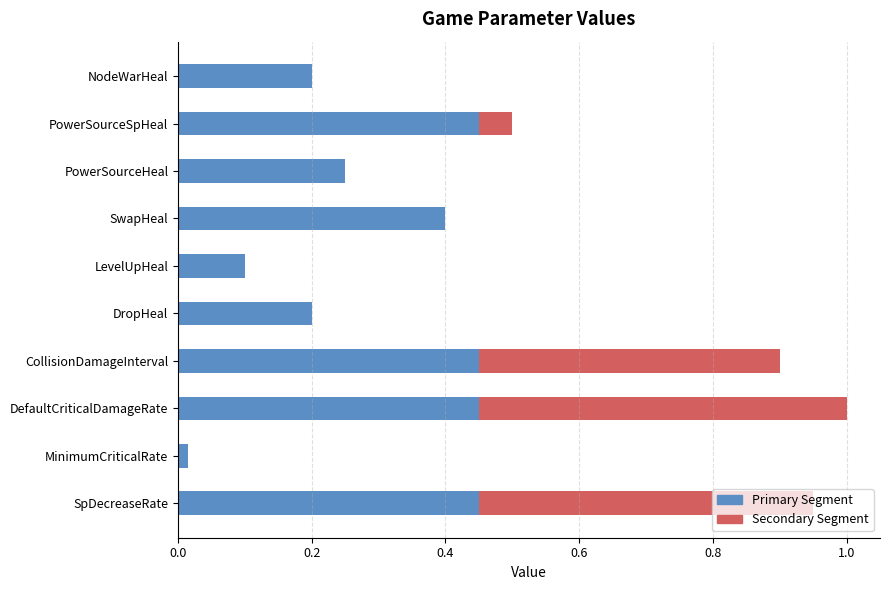

The value of Primary Segment at PowerSourceHeal is 0.2. True or false?

True